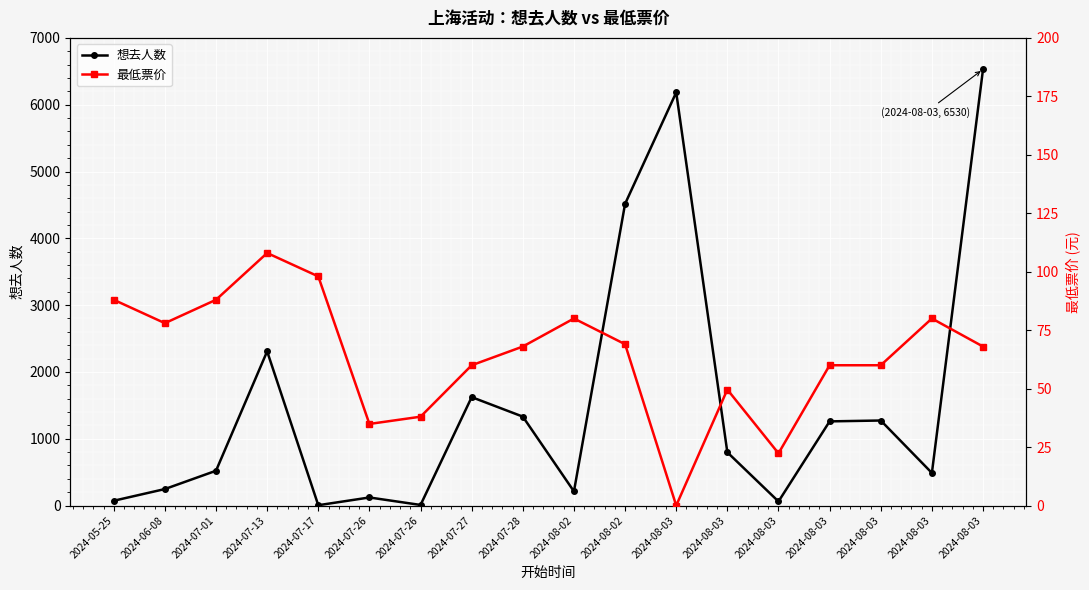

List the series in order of their peak value, lowest first.

最低票价, 想去人数